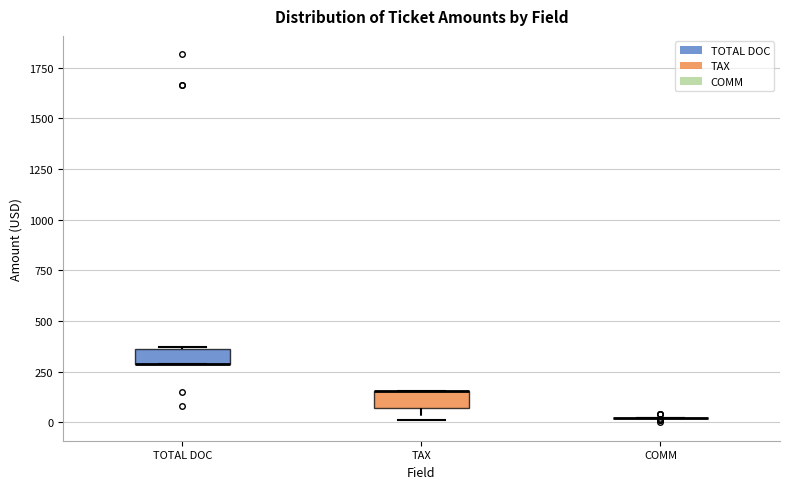

Where is the lower edge of the box for TAX on the y-axis? The values are not printed on the chart, so give them approximately, as read against the axis.

50